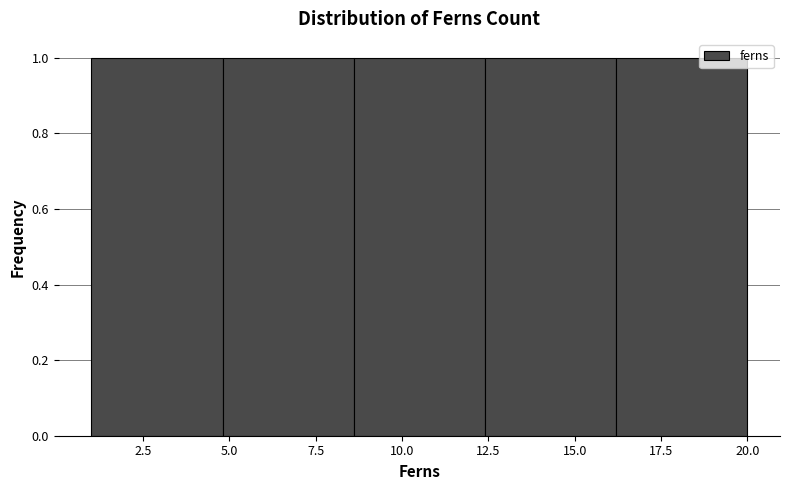

Reading left to right, list every bar in this chart as the range it spans on the x-axis followed by its height. Neither the bar edges nor the heights are printed on the chart, so give them approximately, as read against the axes.

1.0 to 4.8: 1
4.8 to 8.6: 1
8.6 to 12.4: 1
12.4 to 16.2: 1
16.2 to 20.0: 1